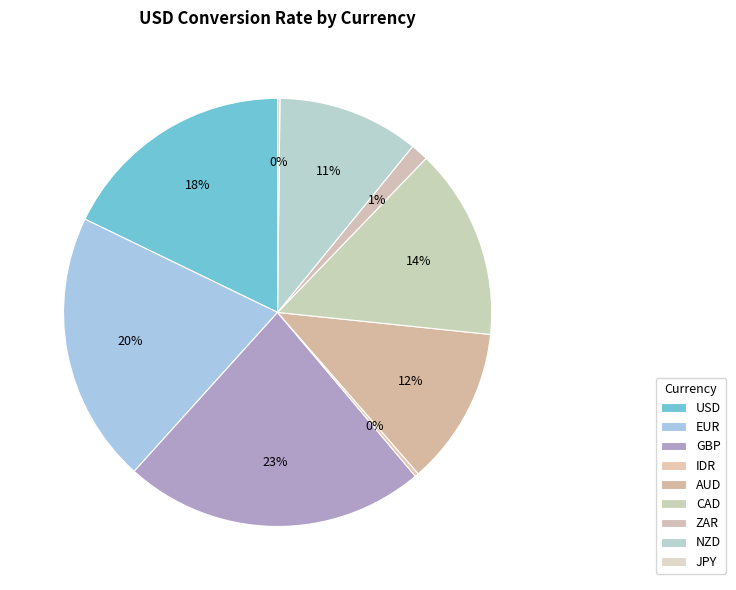

True or false: AUD accounts for 23% of the total.

False